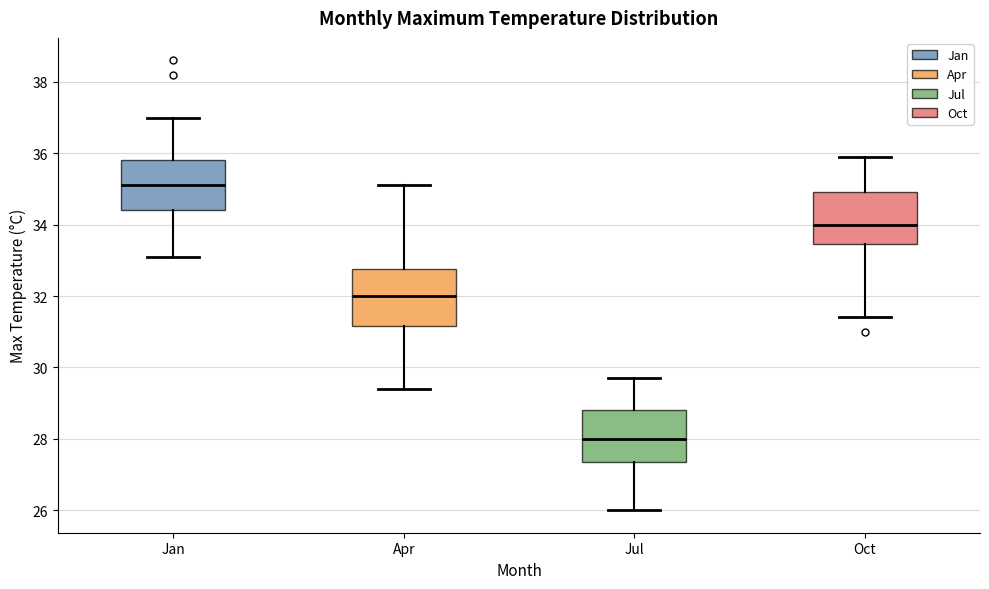

Where is the upper edge of the box for Jan on the y-axis? The values are not printed on the chart, so give them approximately, as read against the axis.

35.8